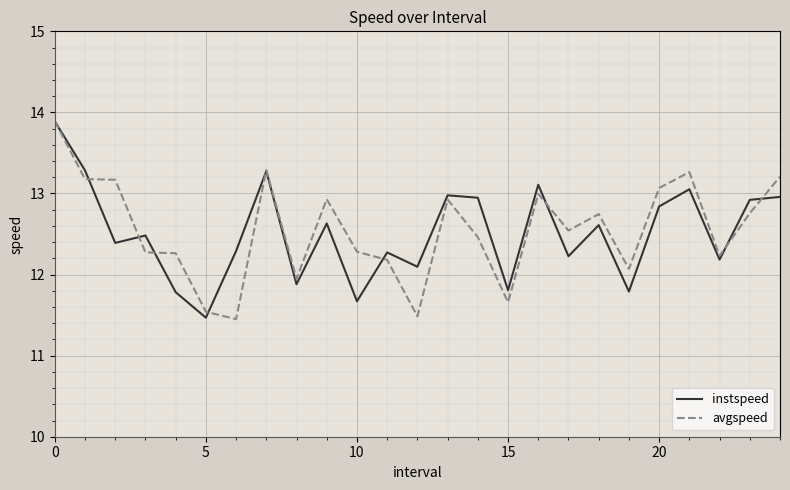

What is the minimum value for instspeed?

11.5